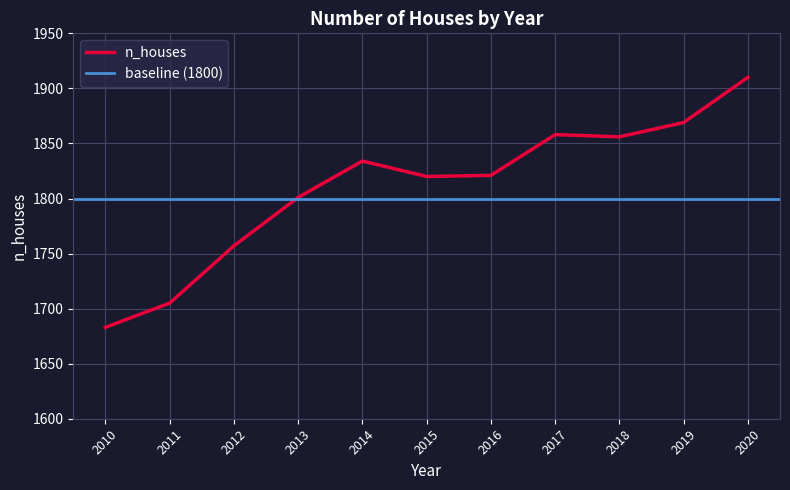

How many interior local peaks (higher than both neighbors) does the data have?

2